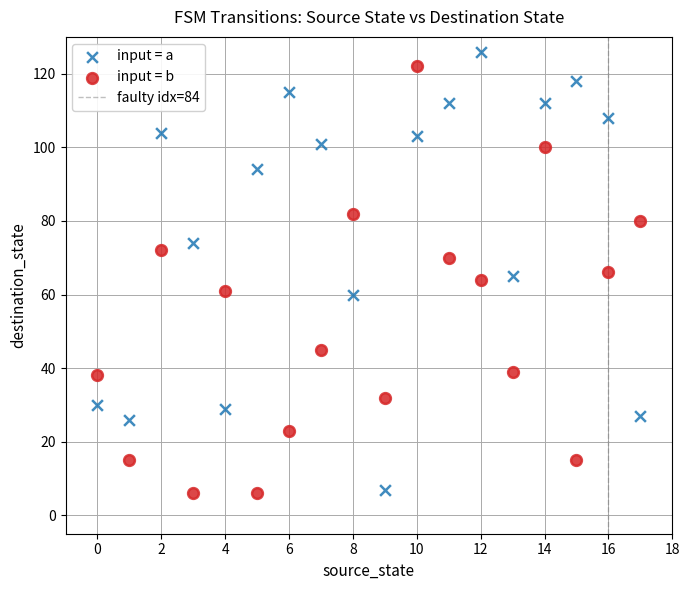

Across all data points, what is the range of Y values (max minus min)?

120